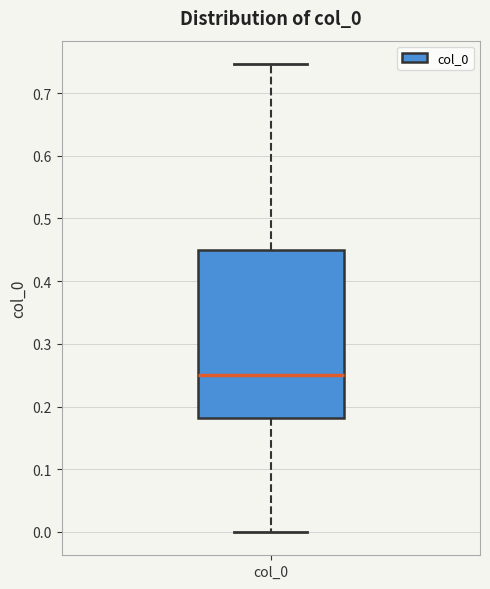

Read this box plot against the y-axis: the position of the median line, the range covered by the box, and the ends of both whiskers. The values are not printed on the chart, so give them approximately, as read against the axis.

median 0.25, box 0.18 to 0.45, whiskers 0.00 to 0.75